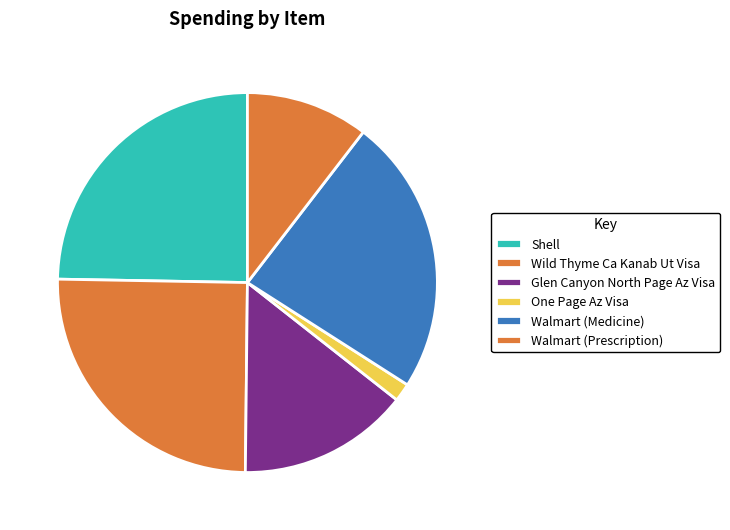

To the nearest percent, what percentage of the pie is Wild Thyme Ca Kanab Ut Visa?

25%